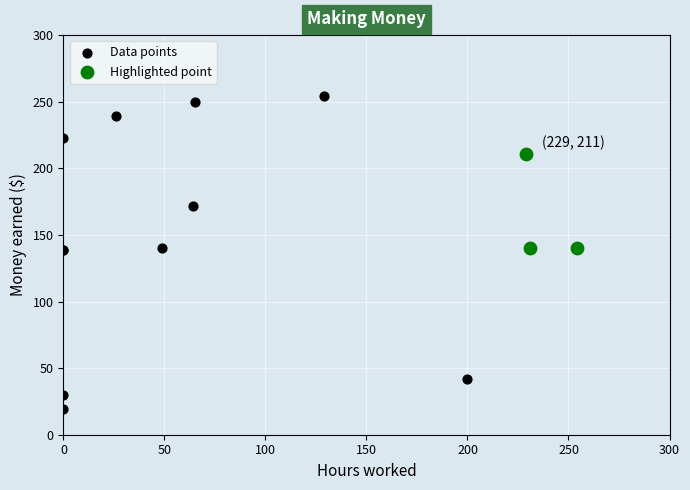

Which series contains the highest Y value?

Data points